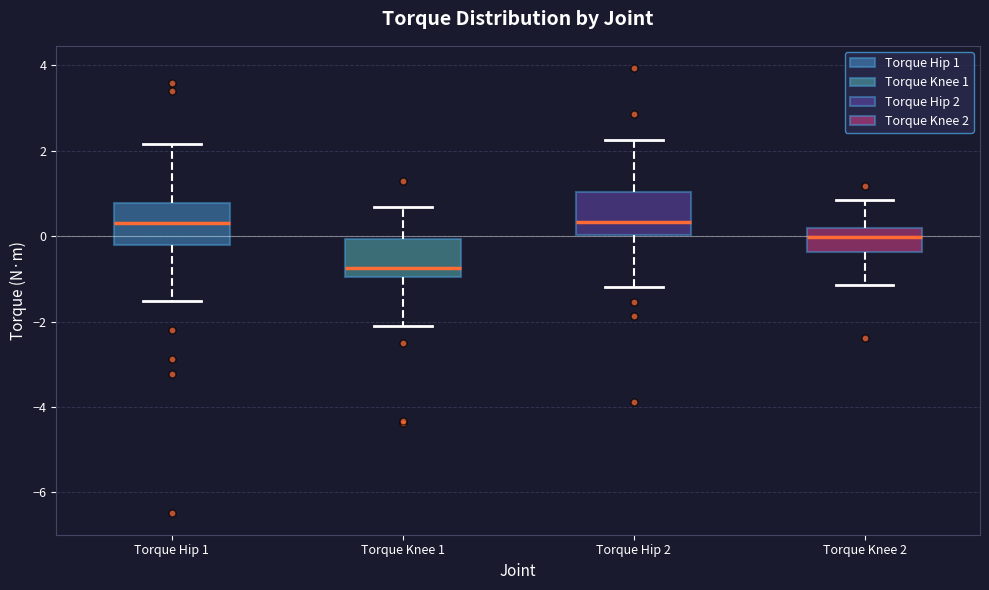

Reading left to right, transcribe this box plot: for each box, give where its median line is, the range the box spans, and where its two whiskers end, as read against the y-axis. The values are not printed on the chart, so give them approximately, as read against the axis.

Torque Hip 1: median 0.2, box -0.2 to 0.8, whiskers -1.6 to 2.2
Torque Knee 1: median -0.8, box -1.0 to 0.0, whiskers -2.0 to 0.6
Torque Hip 2: median 0.4, box 0.0 to 1.0, whiskers -1.2 to 2.2
Torque Knee 2: median 0.0, box -0.4 to 0.2, whiskers -1.2 to 0.8